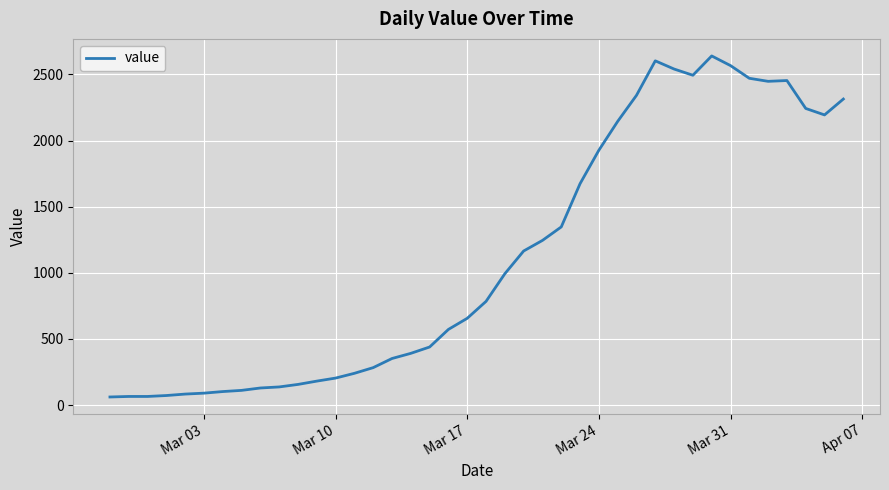

What is the smallest value displayed?

61